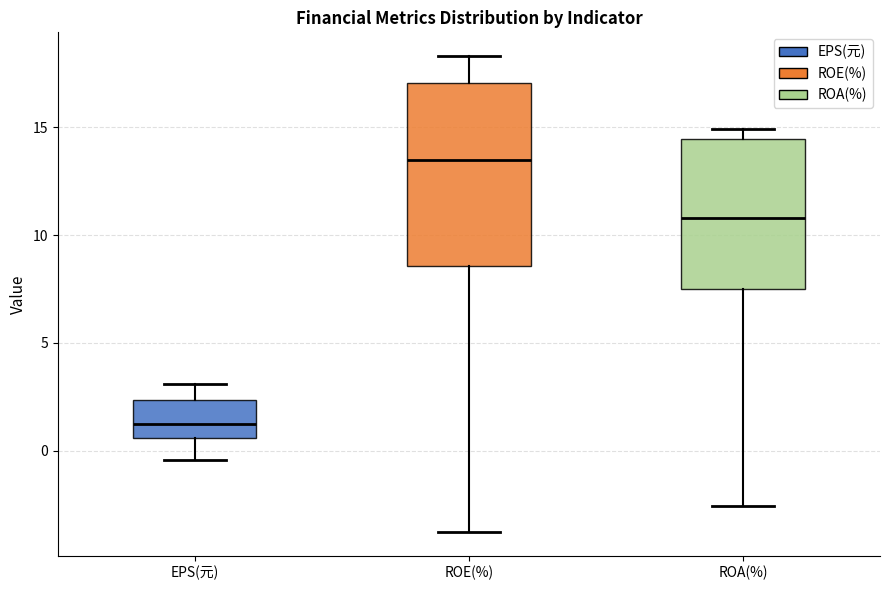

Comparing the boxes themselves (not the whiskers), which one is the tallest?

ROE(%)